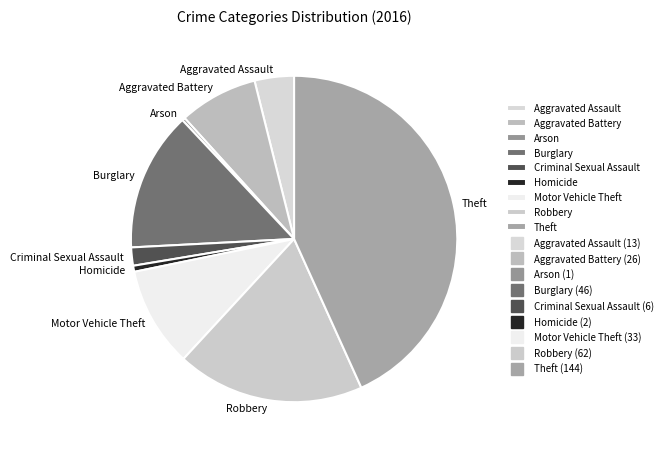

Count the number of slices in the pie.

9